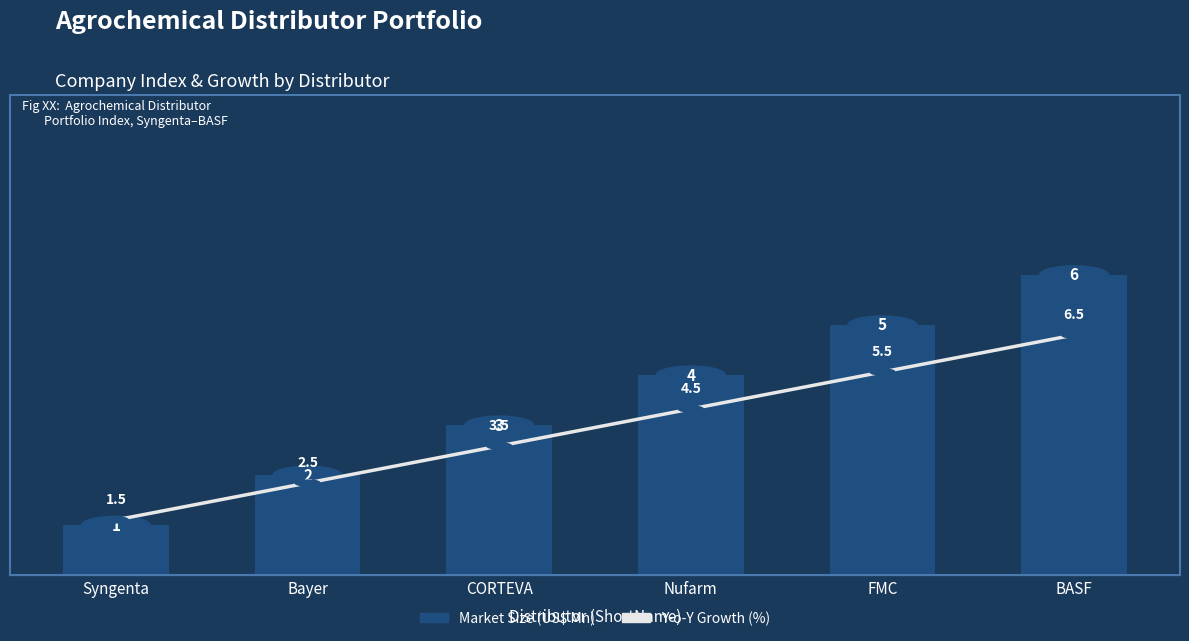

The Y-o-Y Growth (%) series shows 5.5 at FMC. True or false?

True